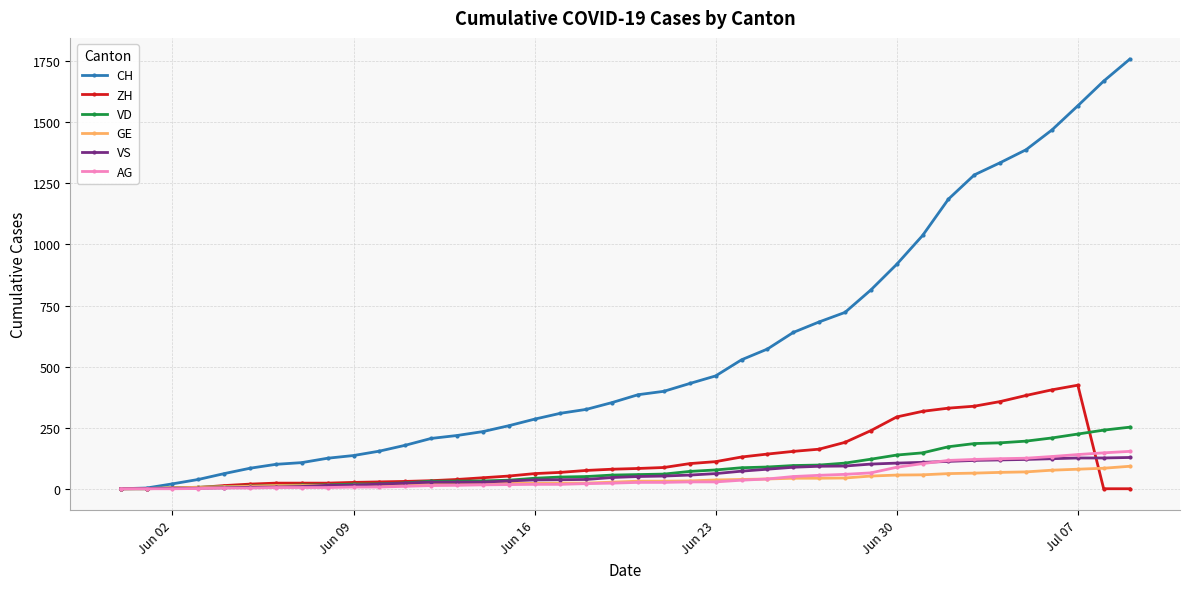

Which series has the largest total across all categories?

CH